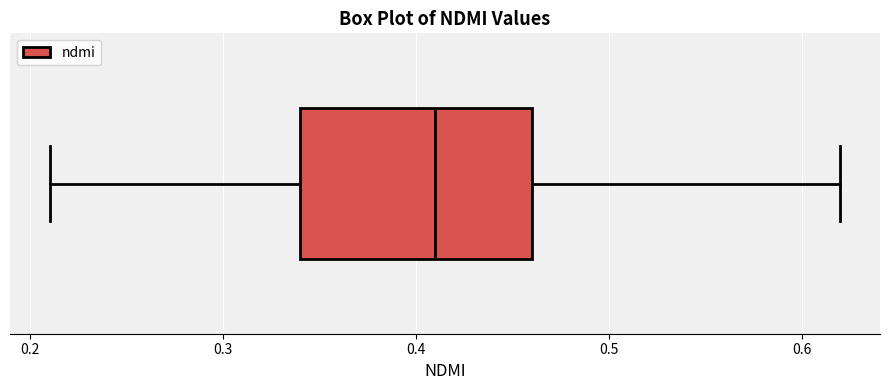

Where is the left edge of the box on the x-axis? The values are not printed on the chart, so give them approximately, as read against the axis.

0.34